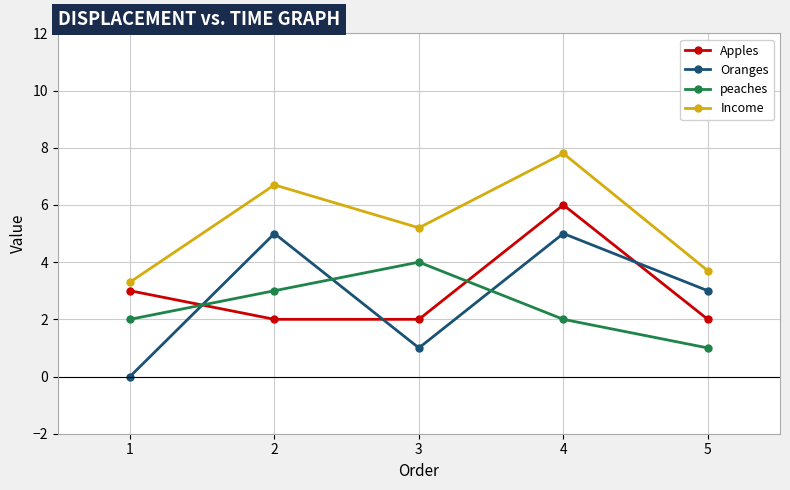

What is the value of the peaches point at the 4th from the left?

2.0